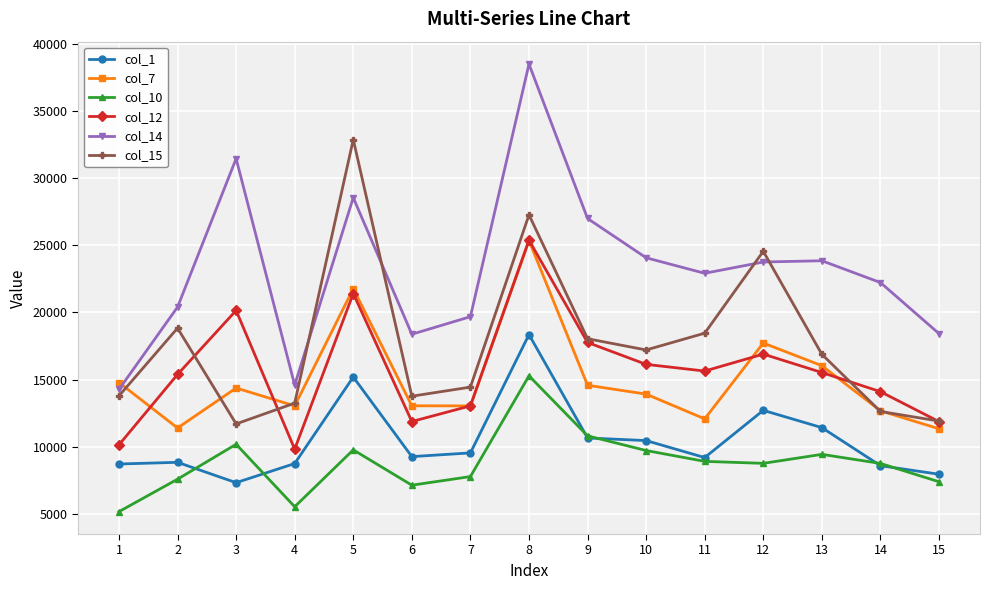

Which series has the widest spread of values?

col_14